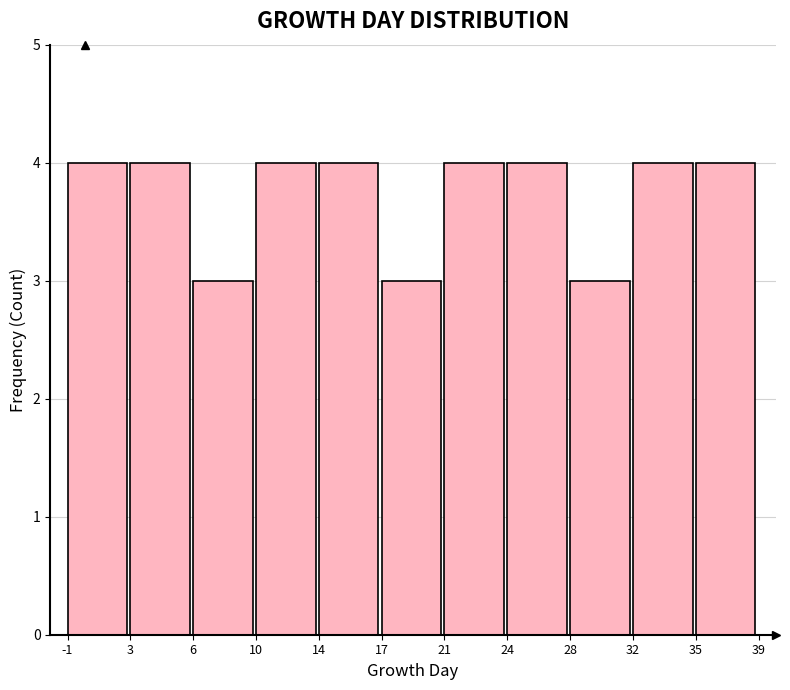

Reading right to left, list all the values displayed in this chart.

35=4	32=4	28=3	24=4	21=4	17=3	14=4	10=4	6=3	3=4	-1=4